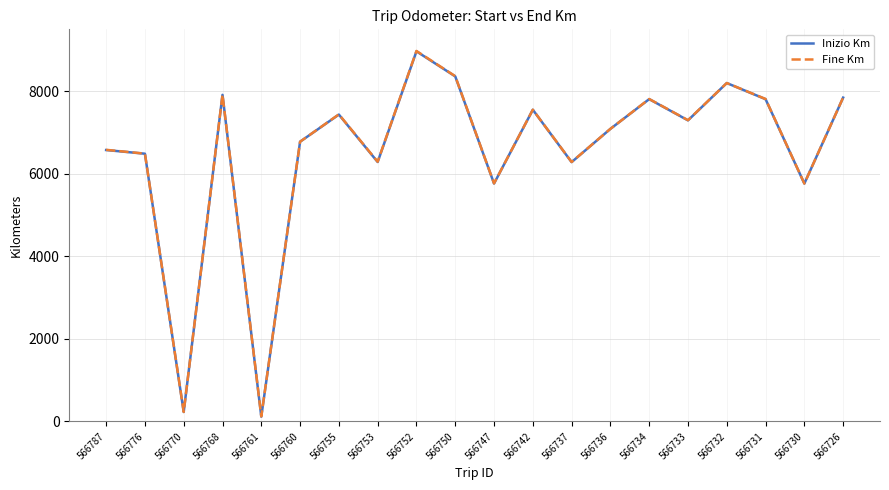

Which series has the largest range (max minus min)?

Fine Km